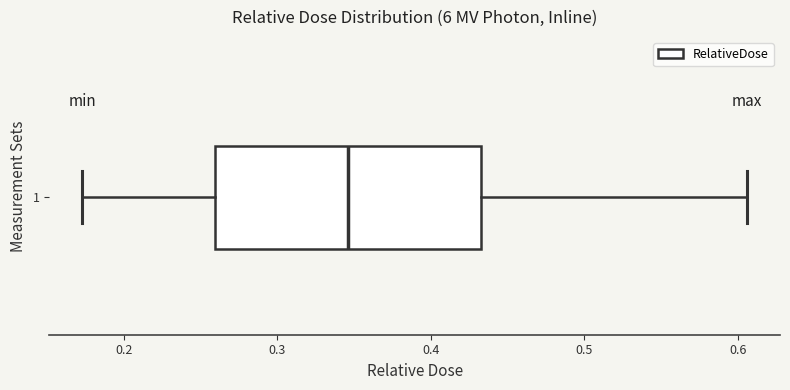

Transcribe this box plot: give where the median line is, the range the box spans, and where the two whiskers end, as read against the x-axis. The values are not printed on the chart, so give them approximately, as read against the axis.

median 0.35, box 0.26 to 0.43, whiskers 0.17 to 0.61